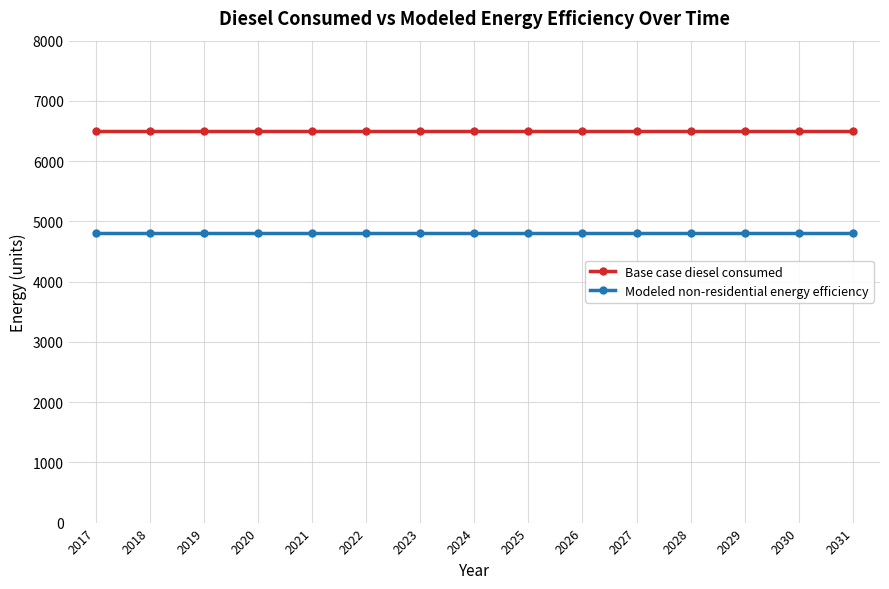

What are all the series names shown in the legend?

Base case diesel consumed, Modeled non-residential energy efficiency